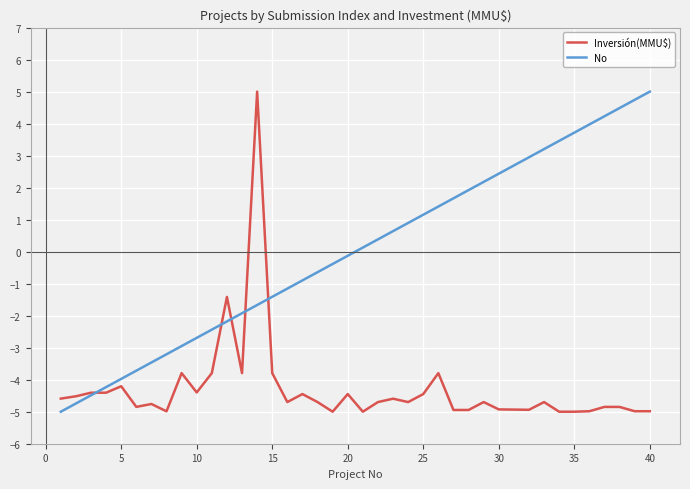

List the series in order of their overall mean, highest first.

No, Inversión(MMU$)